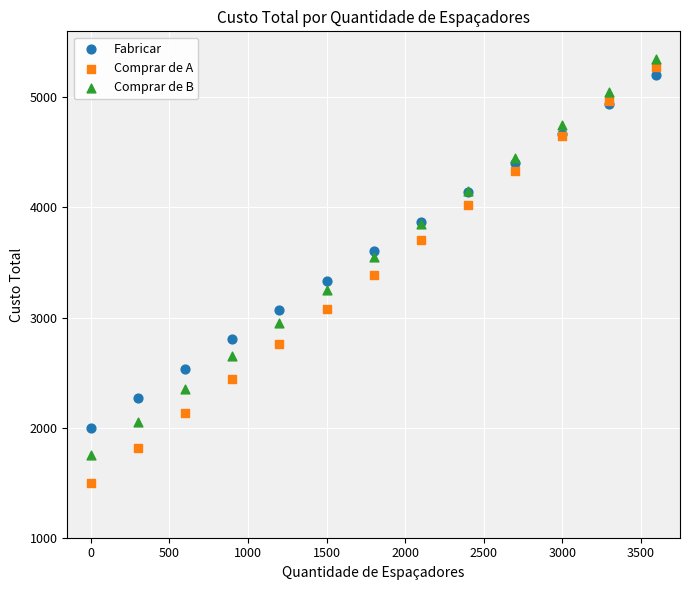

Which series has the widest spread of Y values?

Comprar de A